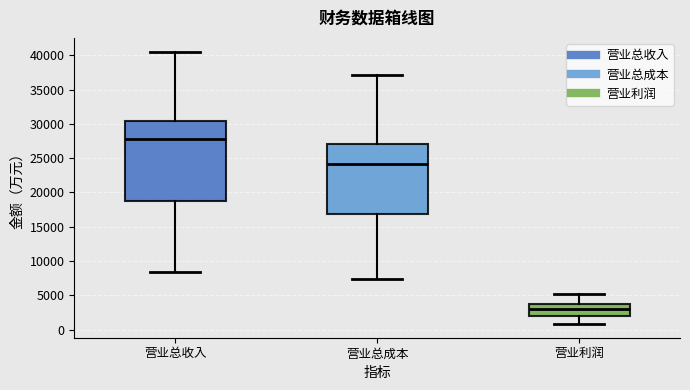

Reading left to right, read every box against the y-axis: the position of its median line, the range the box covers, and the ends of its whiskers. The values are not printed on the chart, so give them approximately, as read against the axis.

营业总收入: median 28000, box 19000 to 30500, whiskers 8500 to 40500
营业总成本: median 24000, box 17000 to 27000, whiskers 7500 to 37000
营业利润: median 3000, box 2000 to 4000, whiskers 1000 to 5000